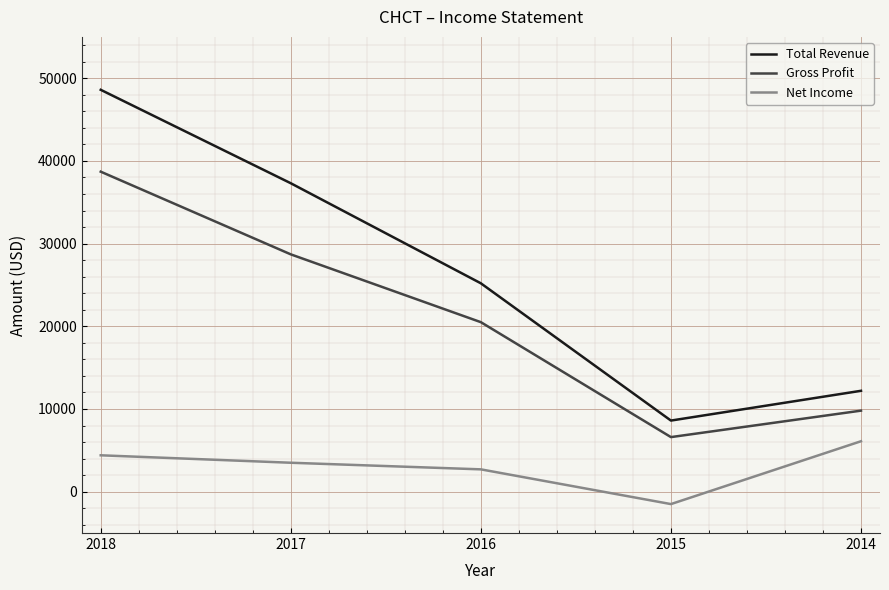

List the series in order of their overall mean, lowest first.

Net Income, Gross Profit, Total Revenue